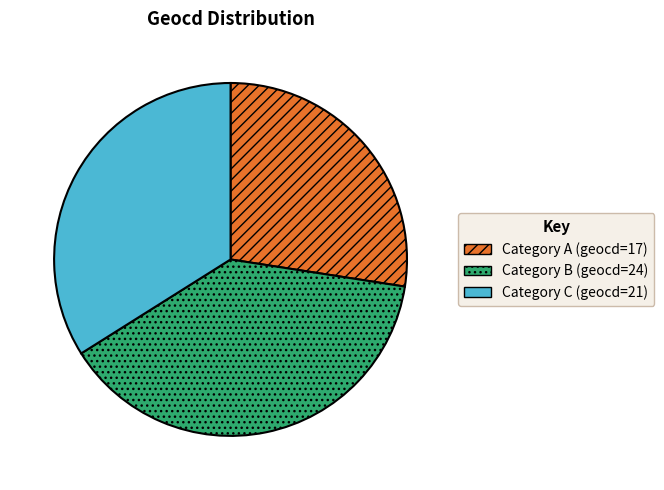

Is there any slice that represents more than half of the pie?

No